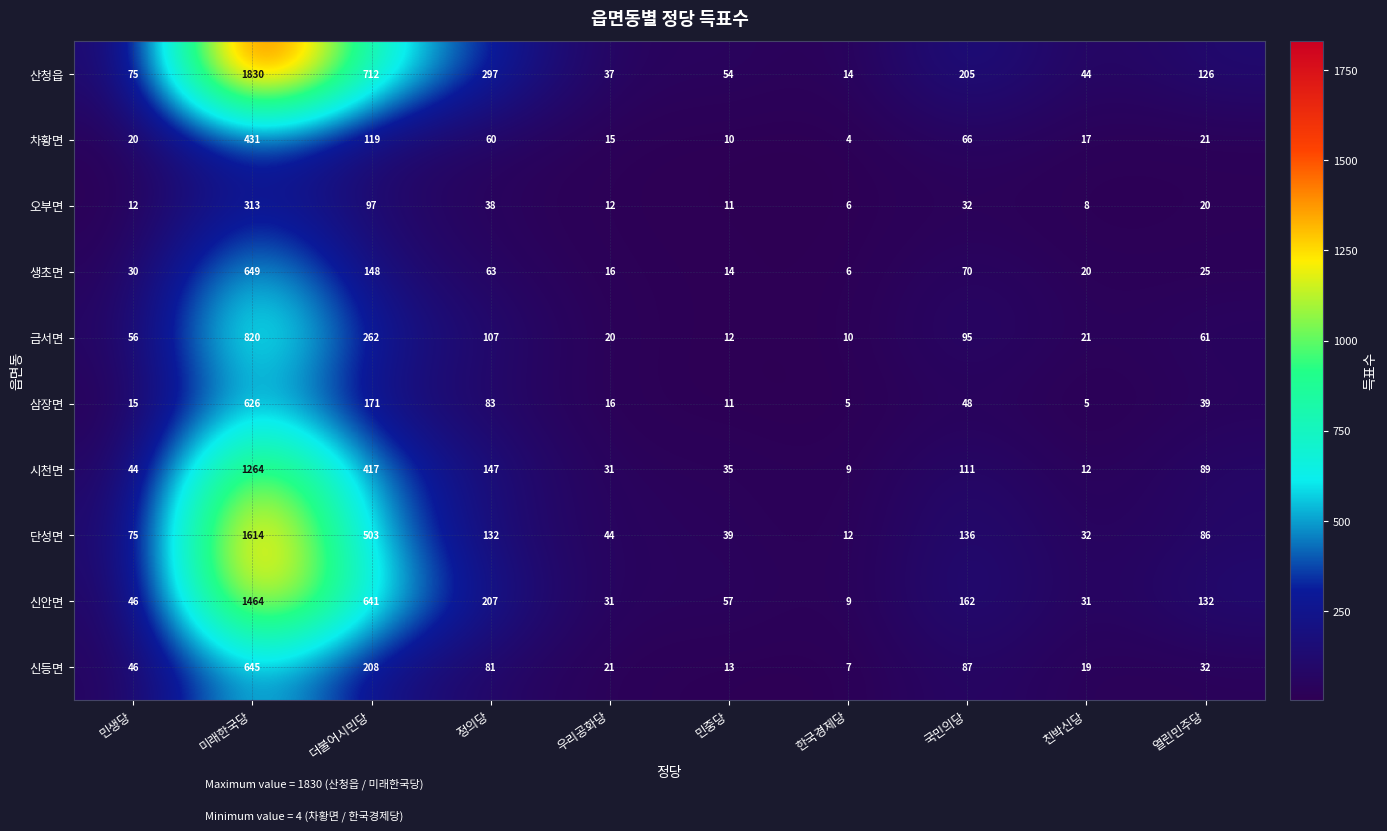

Which category has the lowest value in the 신등면 series?

한국경제당